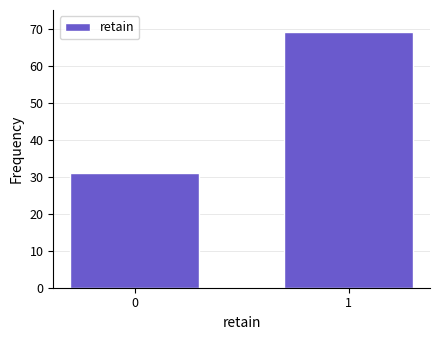

Reading left to right, extract all data points from this chart.

31	69